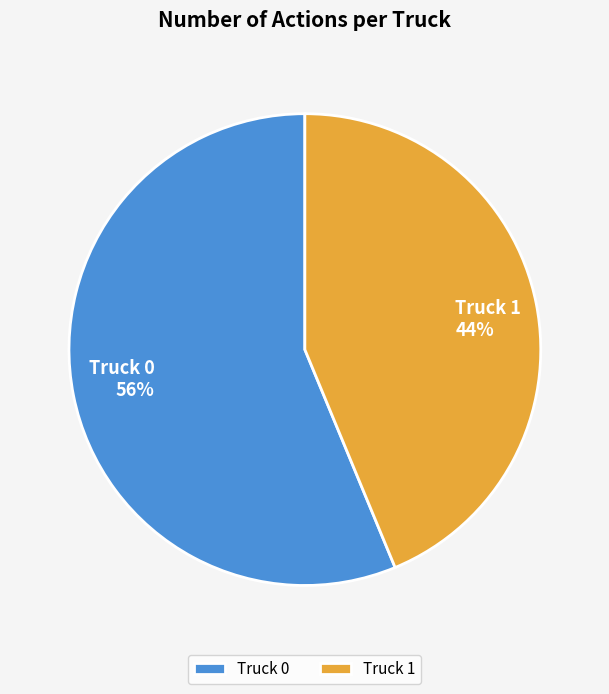

Approximately how many times larger is the value at Truck 0 compared to Truck 1?

1.3